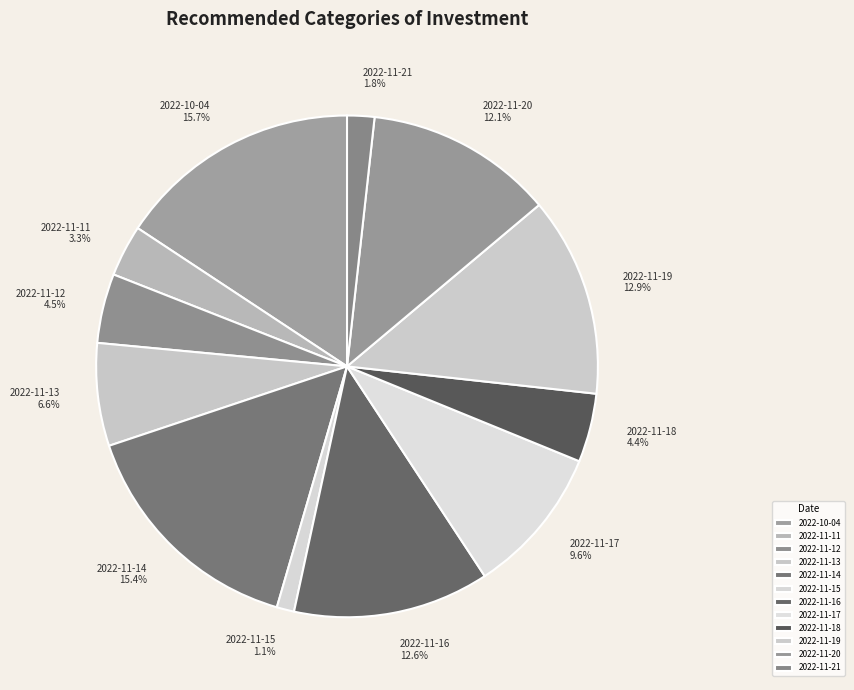

True or false: 2022-11-11 accounts for 13% of the total.

False